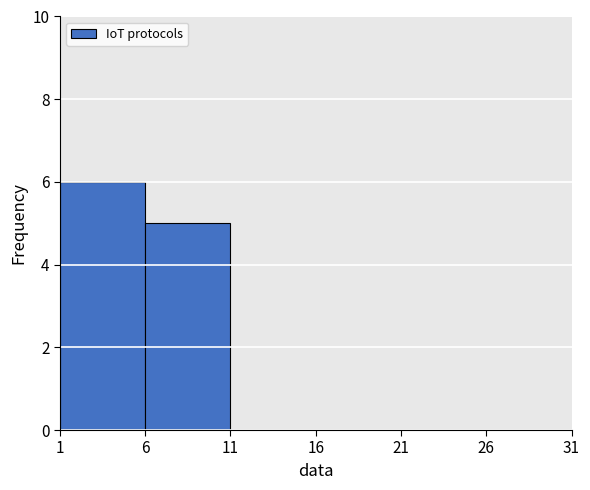

Reading left to right, transcribe this chart: for each bar, give the range it covers on the x-axis and its height. The values are not printed on the chart, so give them approximately, as read against the axis.

1 to 6: 6
6 to 11: 5
11 to 16: 0
16 to 21: 0
21 to 26: 0
26 to 31: 0